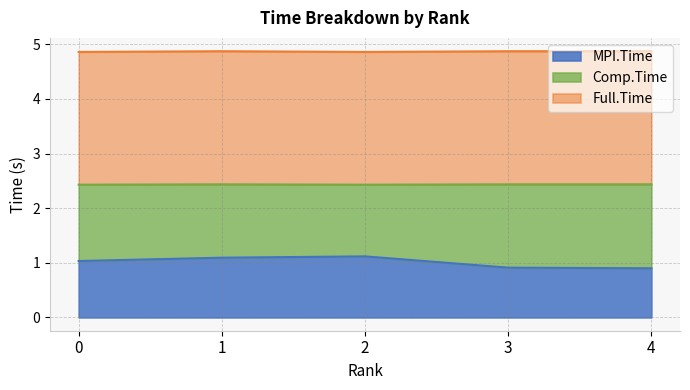

True or false: MPI.Time has a value of 0.9 at 4.

True